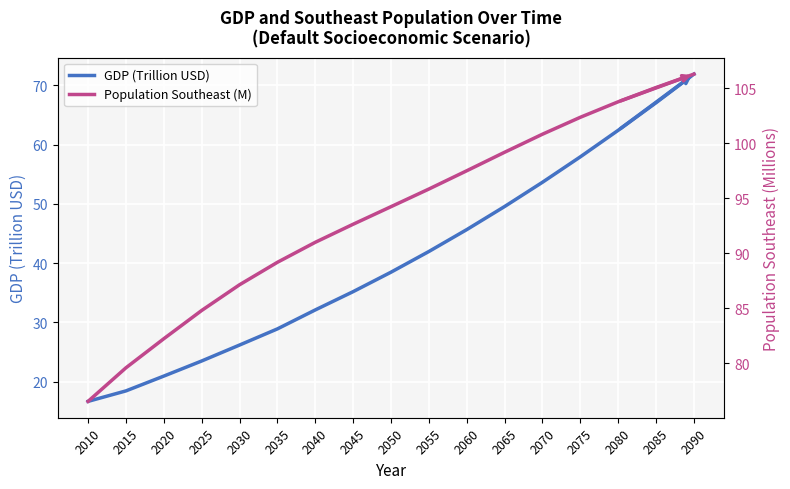

Which series changed the most between 2020 and 2060?

GDP (Trillion USD)